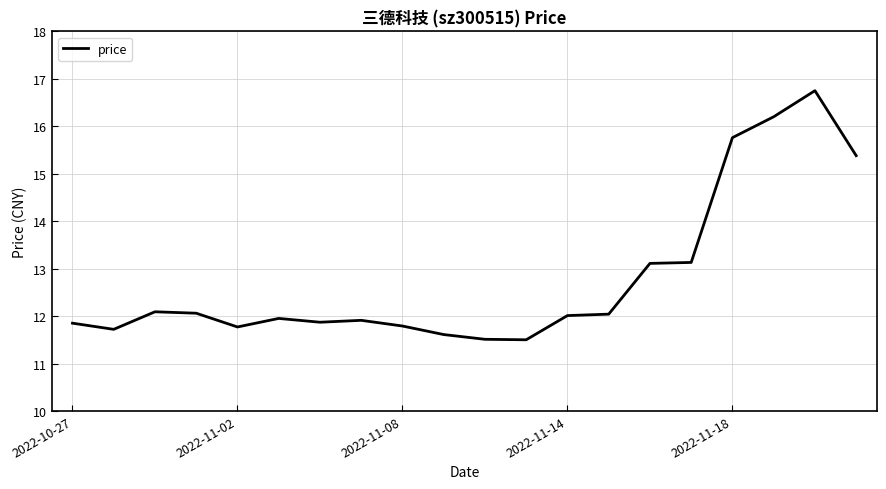

How many distinct data groups are displayed?

1